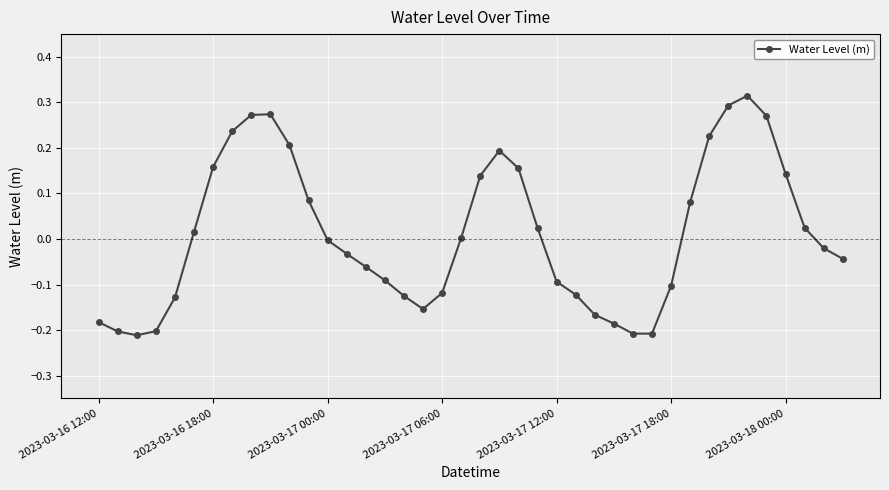

What is the difference between the maximum and second lowest values?

0.5